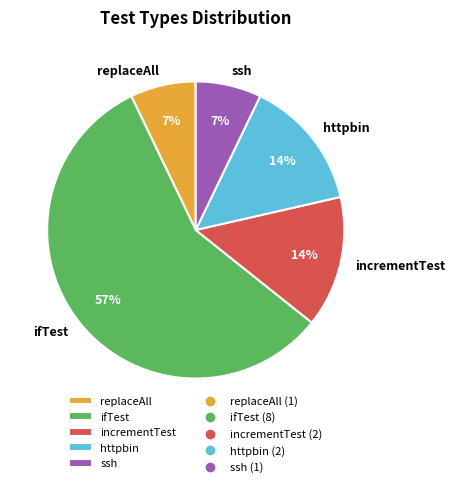

Which category has the biggest portion of the pie?

ifTest